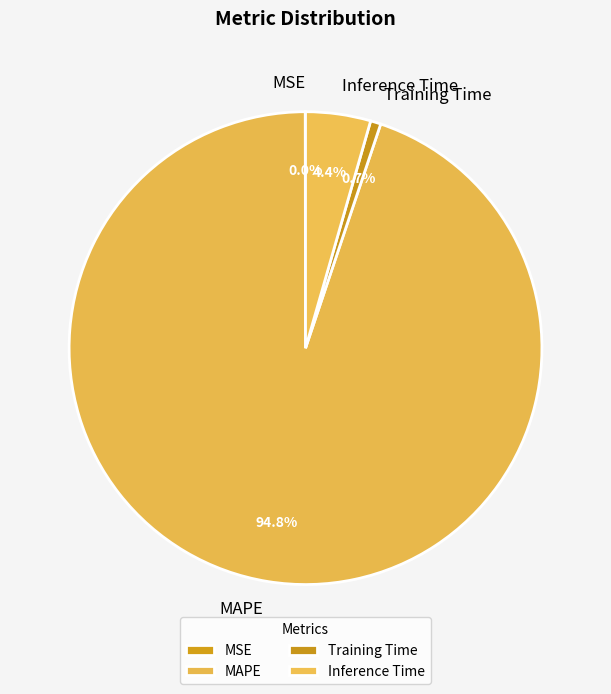

Is it true that Inference Time is 4% of the pie?

True